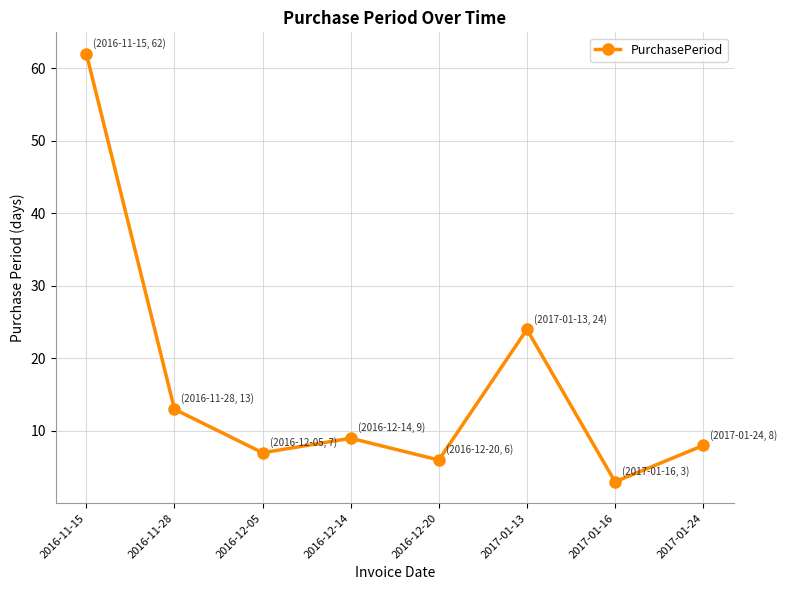

Where is the data nearest to the value 32?

2017-01-13